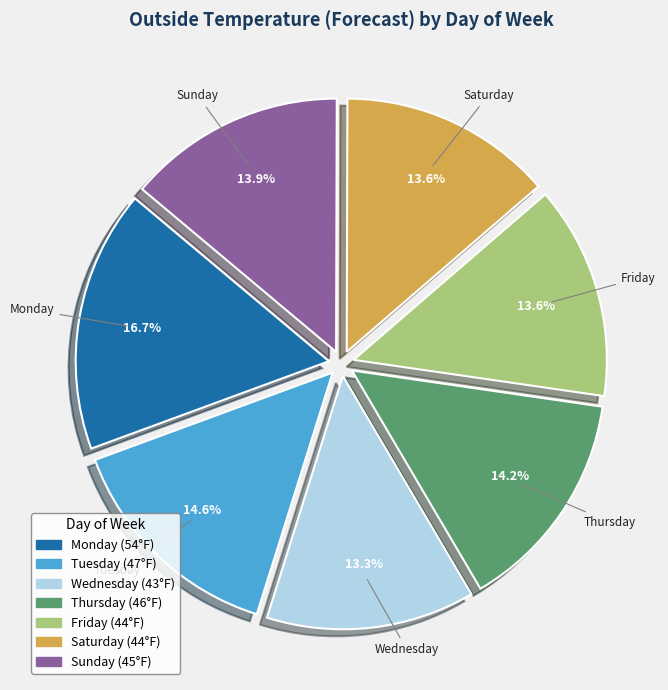

What percentage is the Wednesday slice, to the nearest percent?

13%